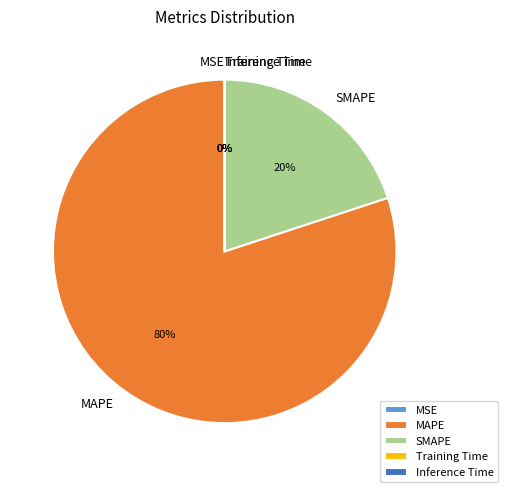

What is the largest slice in the pie chart?

MAPE